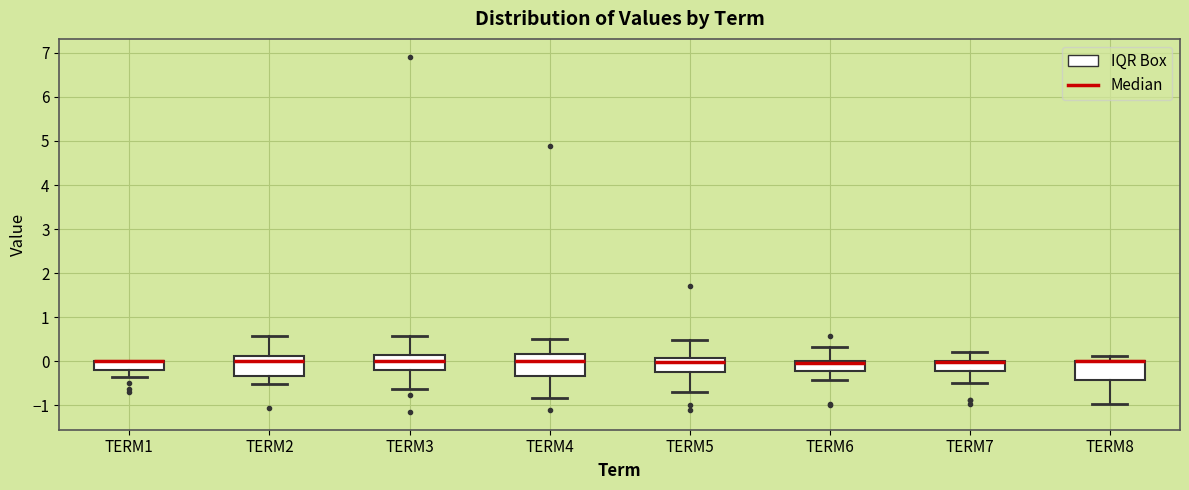

Where is the upper edge of the box for TERM4 on the y-axis? The values are not printed on the chart, so give them approximately, as read against the axis.

0.2